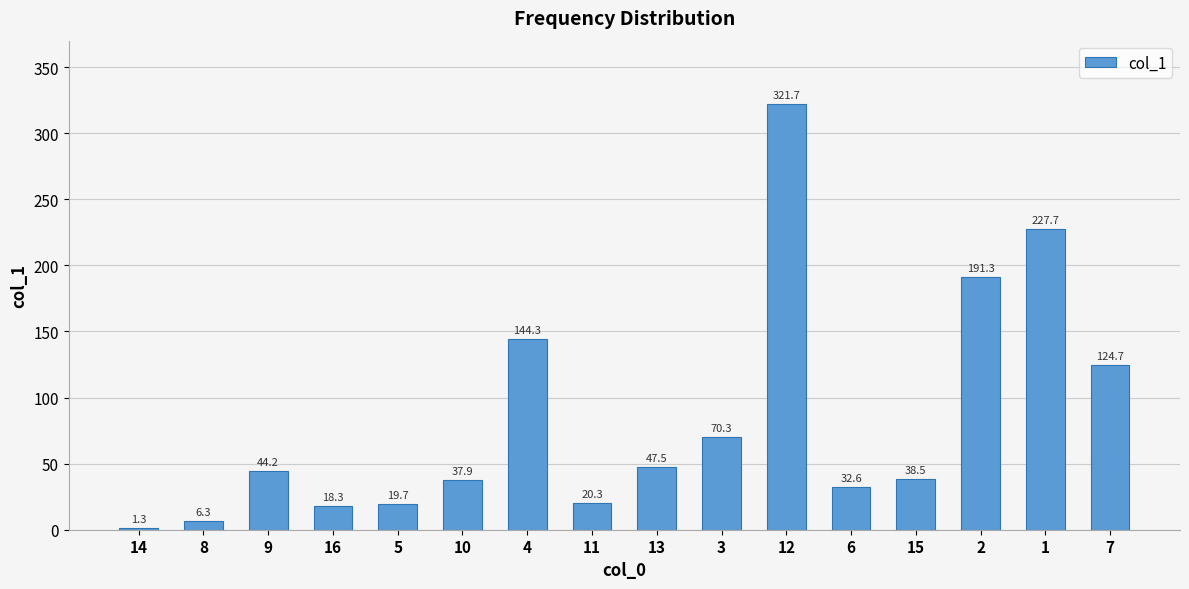

Rank the categories by value from highest to lowest.

12, 1, 2, 4, 7, 3, 13, 9, 15, 10, 6, 11, 5, 16, 8, 14